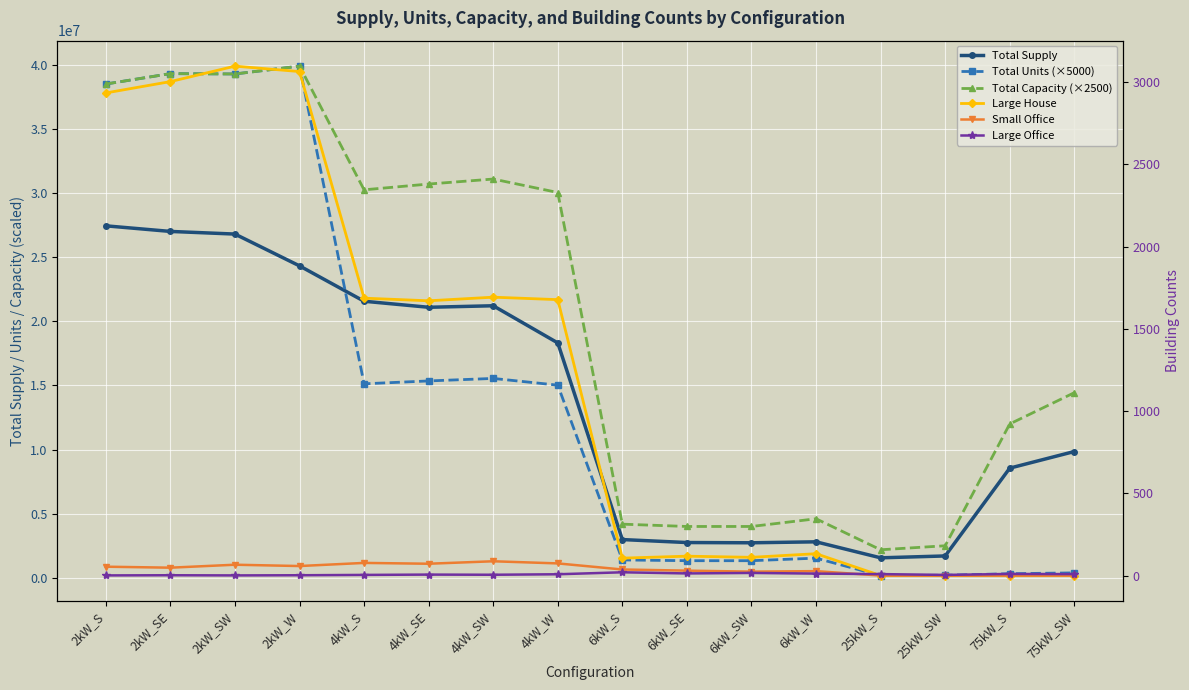

True or false: Total Supply has a value of 26808506.5 at 2kW_SW.

True